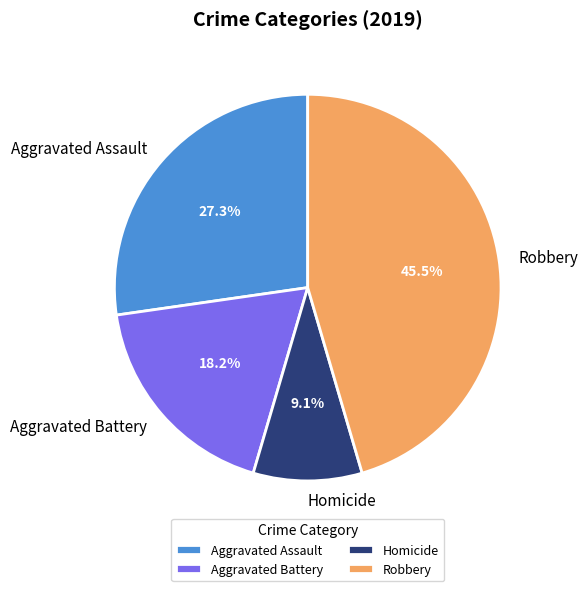

To the nearest percent, what is the combined percentage of Robbery and Homicide?

55%